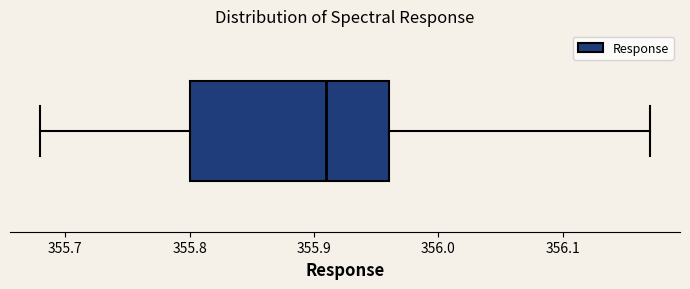

Where does the median line of the box sit on the x-axis? The values are not printed on the chart, so give them approximately, as read against the axis.

355.91